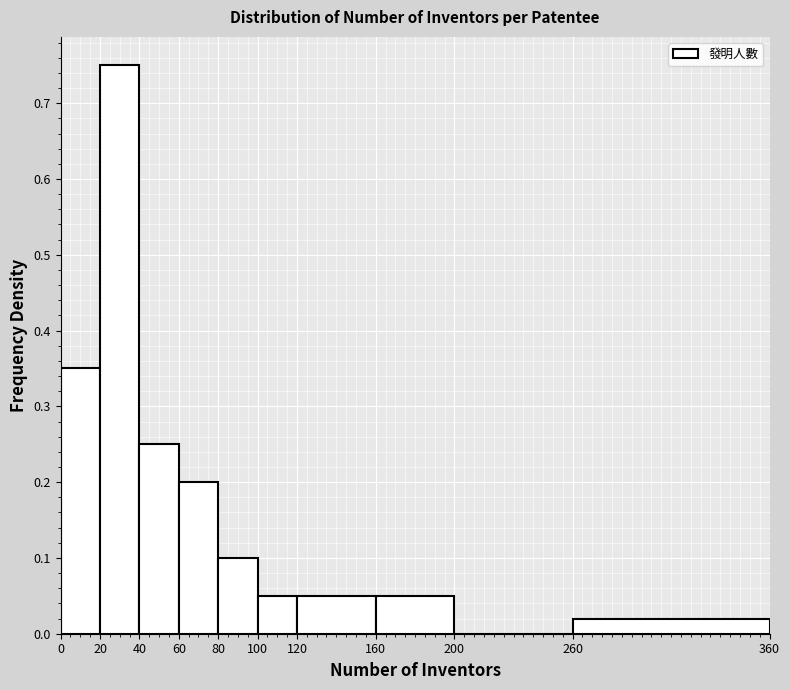

Over which range of the x-axis is the bar tallest?

20 to 40